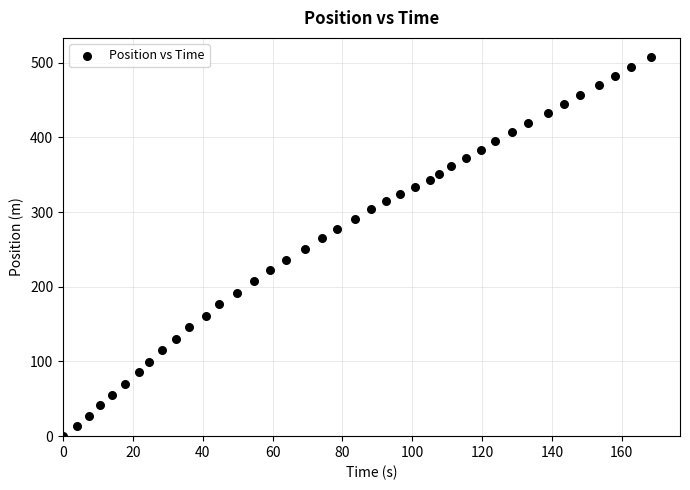

What is the range of X values (max minus min)?

168.3